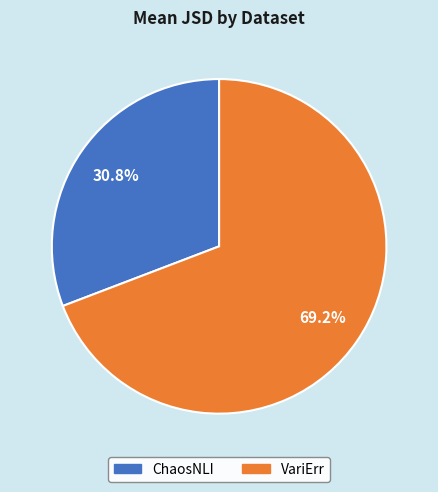

To the nearest percent, what is the difference between the ChaosNLI and VariErr slice percentages?

38%